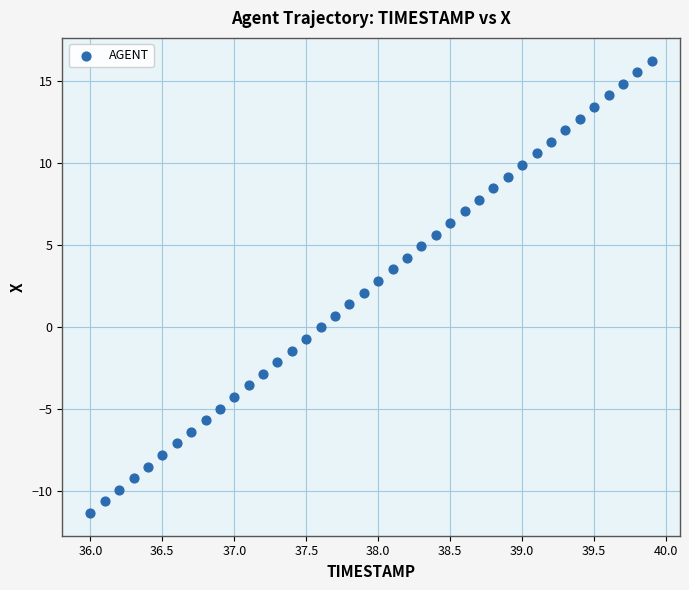

What is the range of X values (max minus min)?

3.9